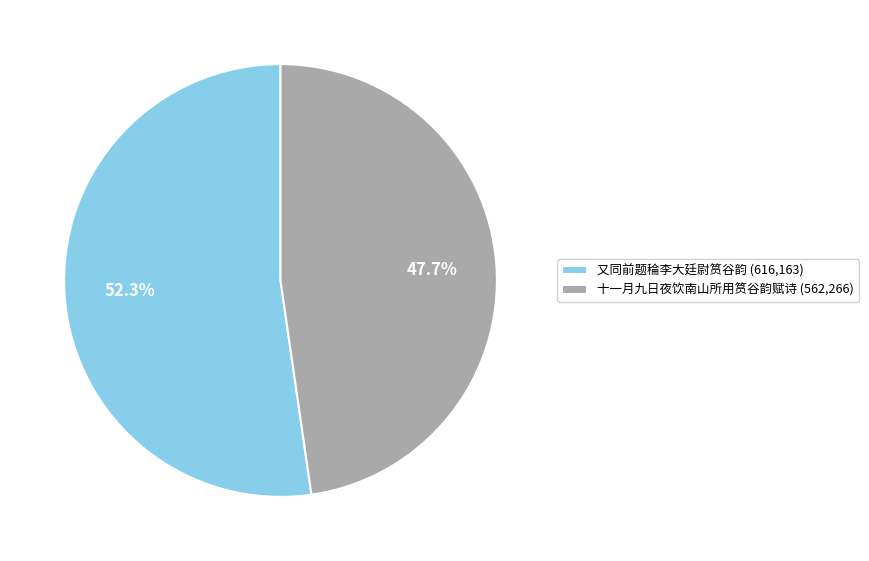

Which has a higher value, 又同前题稐李大廷尉筼谷韵 or 十一月九日夜饮南山所用筼谷韵赋诗?

又同前题稐李大廷尉筼谷韵